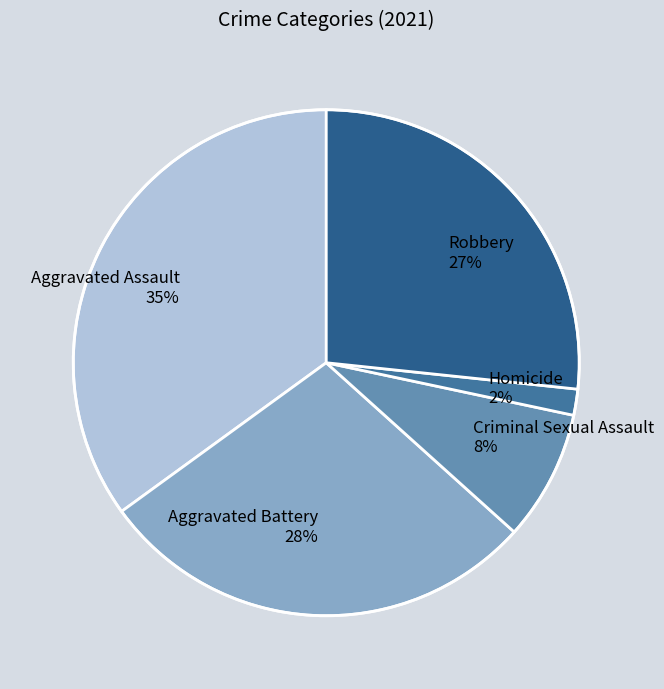

To the nearest percent, what is the difference between the largest and smallest slice percentages?

33%